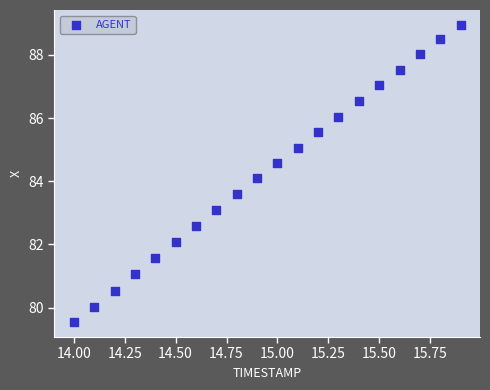

What is the range of Y values (max minus min)?

9.4